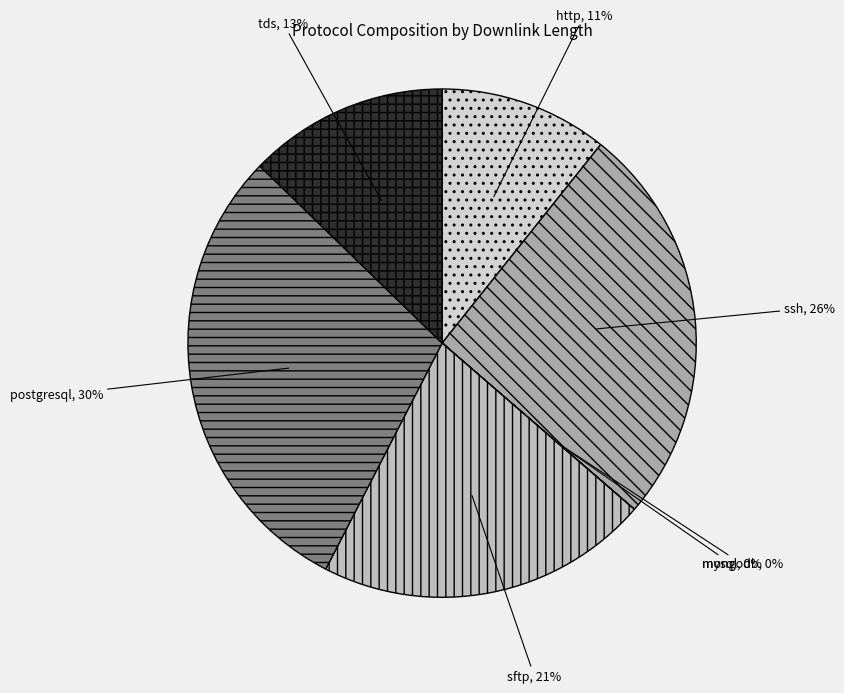

To the nearest percent, what is the average slice percentage?

14%